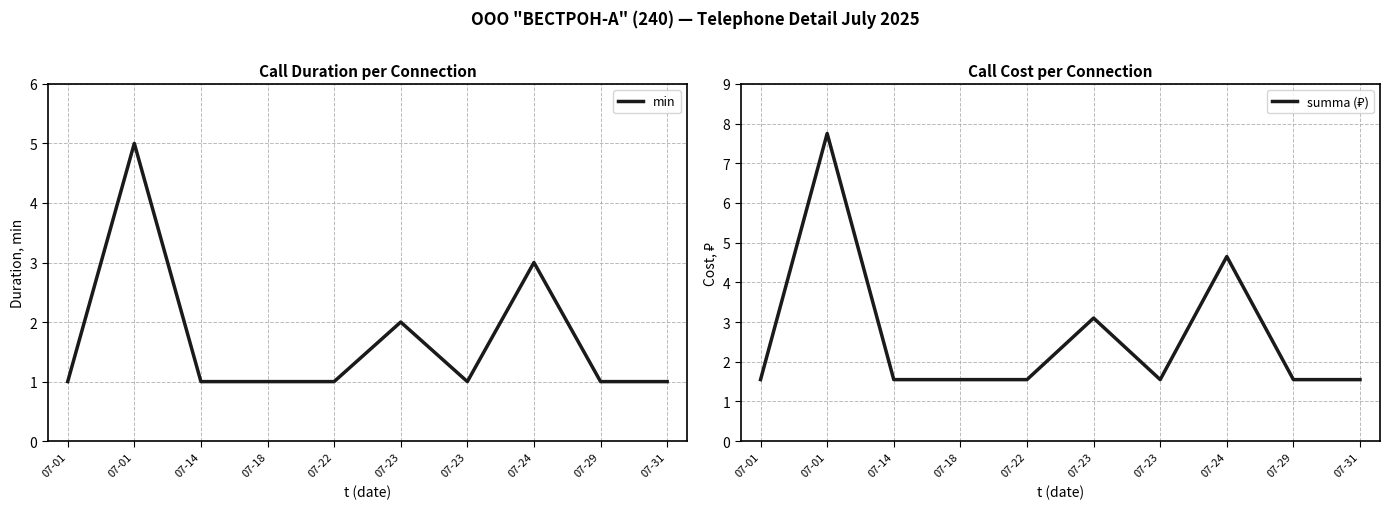

List the series in order of their overall mean, highest first.

summa (₽), min